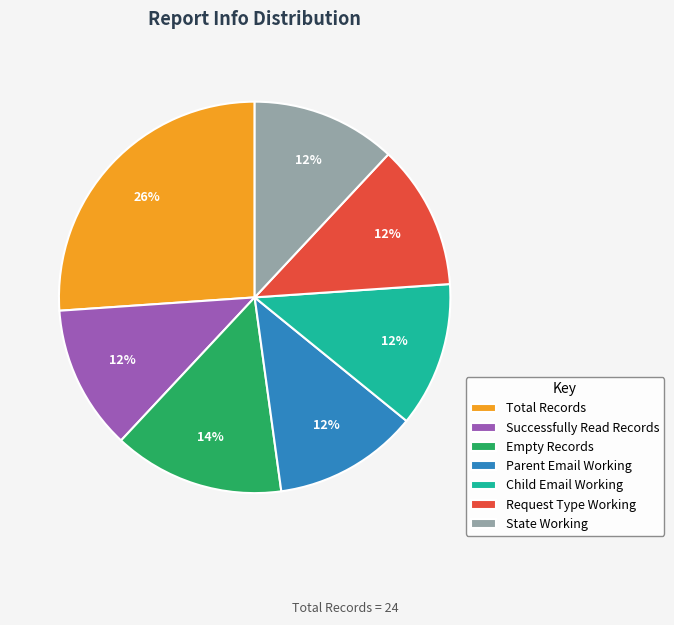

Approximately how many times larger is the value at Request Type Working compared to Total Records?

0.5